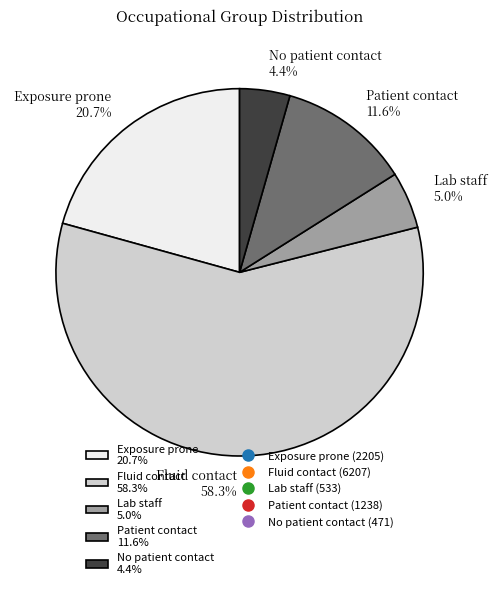

What is the smallest slice in the pie chart?

No patient contact